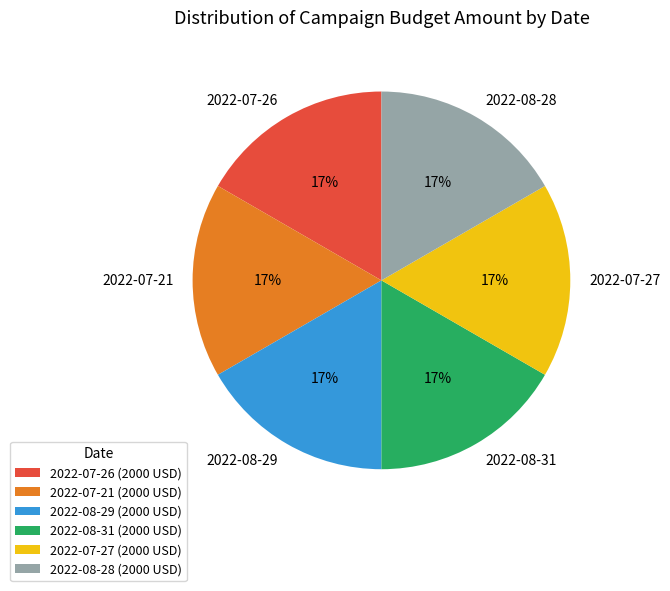

To the nearest percent, what percentage of the pie is 2022-07-26?

17%